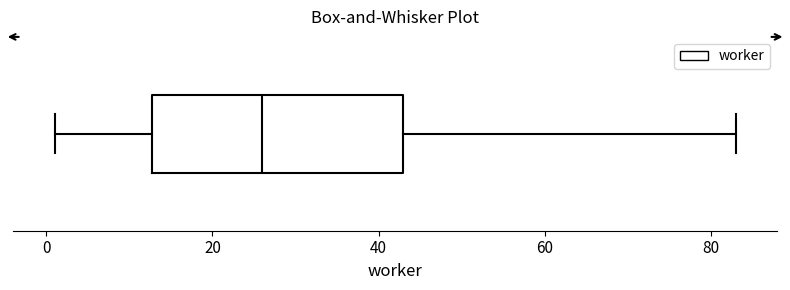

Transcribe this box plot: give where the median line is, the range the box spans, and where the two whiskers end, as read against the x-axis. The values are not printed on the chart, so give them approximately, as read against the axis.

median 26, box 12 to 44, whiskers 2 to 84